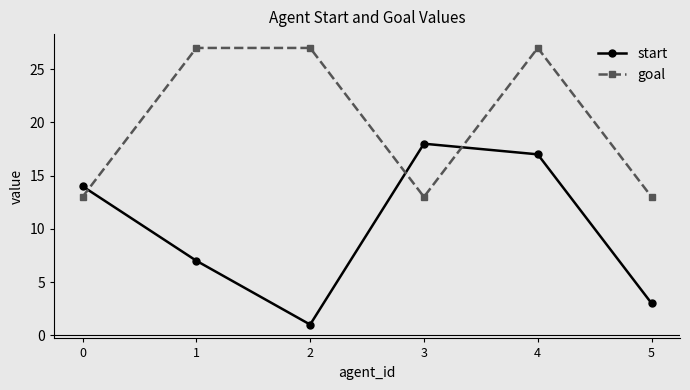

What is the spread (max minus min) of values at 4?

10